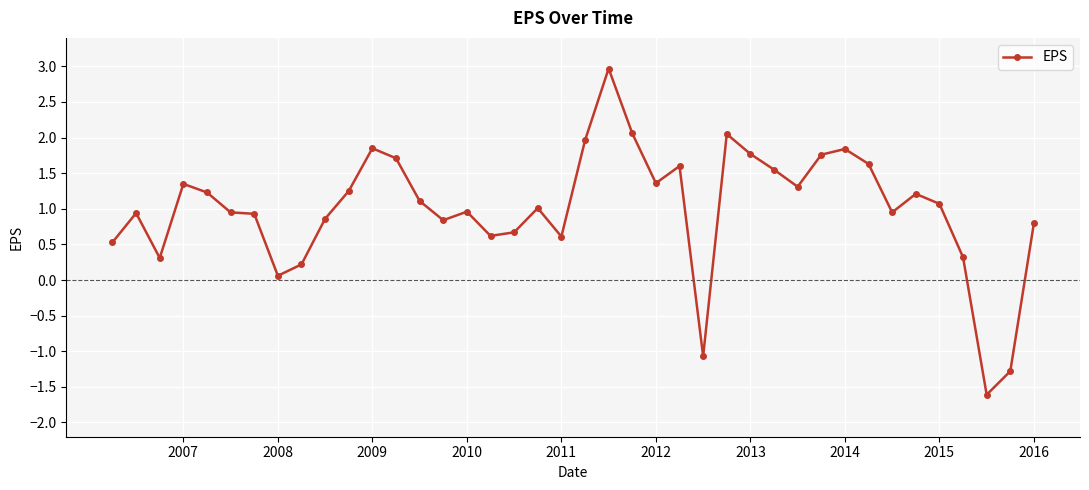

What is the average value?

1.0